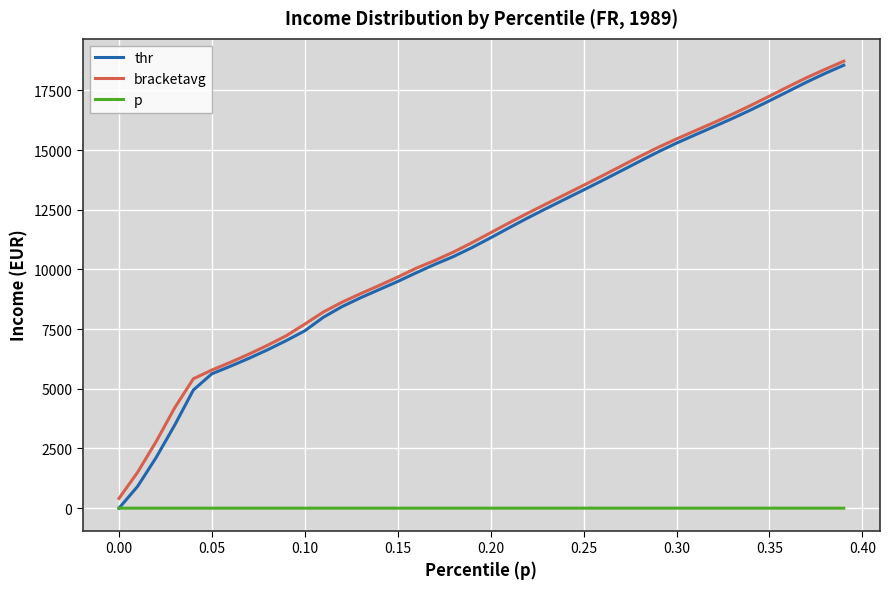

Which series has the largest range (max minus min)?

thr